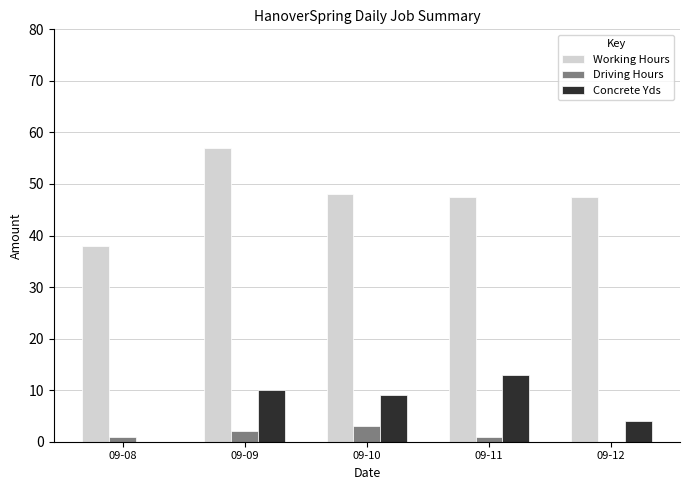

What is the maximum value shown in the chart?

57.0